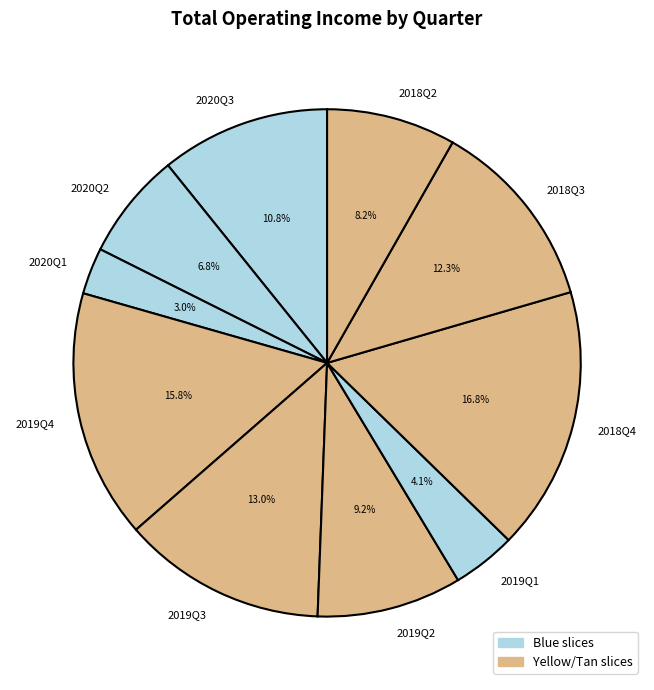

Does any single category account for the majority?

No